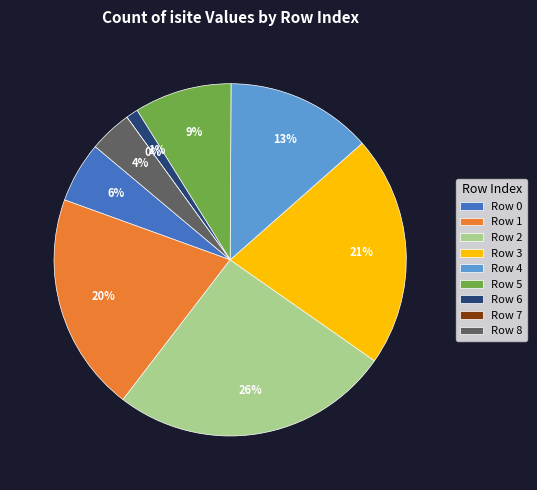

Combined, what portion of the pie is 5 and 7?

8.9%